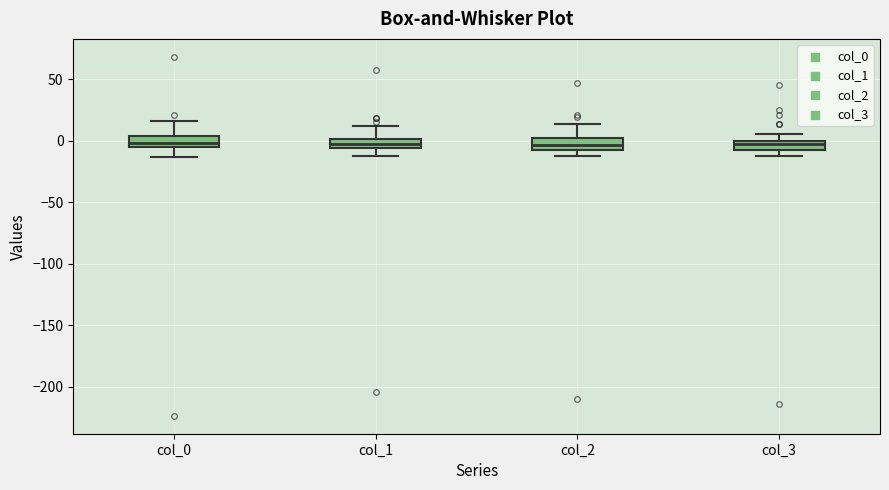

Where does the upper whisker of the box for col_1 end on the y-axis? The values are not printed on the chart, so give them approximately, as read against the axis.

10